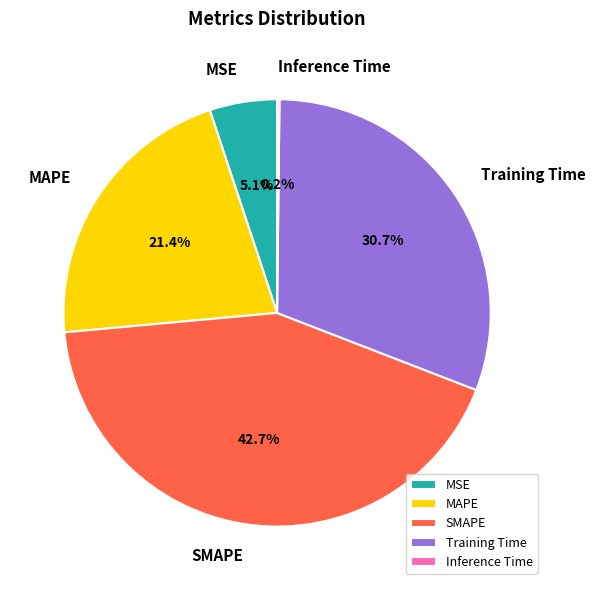

Which category has the biggest portion of the pie?

SMAPE